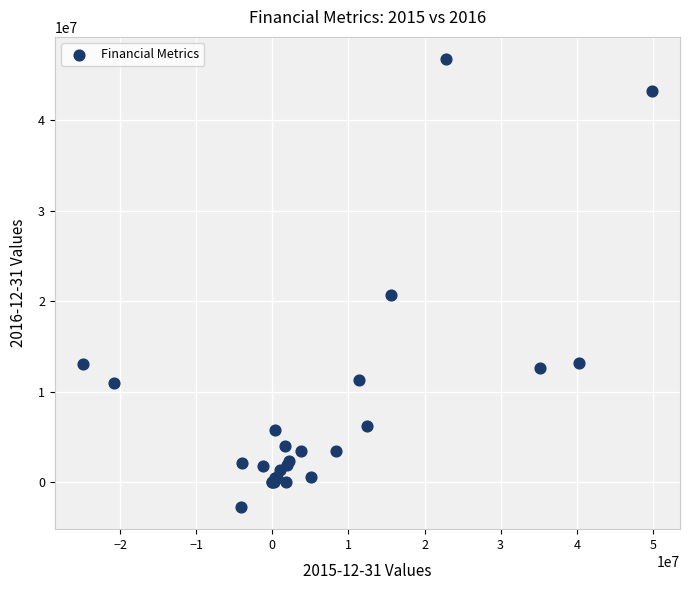

What Y value in the scatter plot is closest to 22027000?

20687000.0